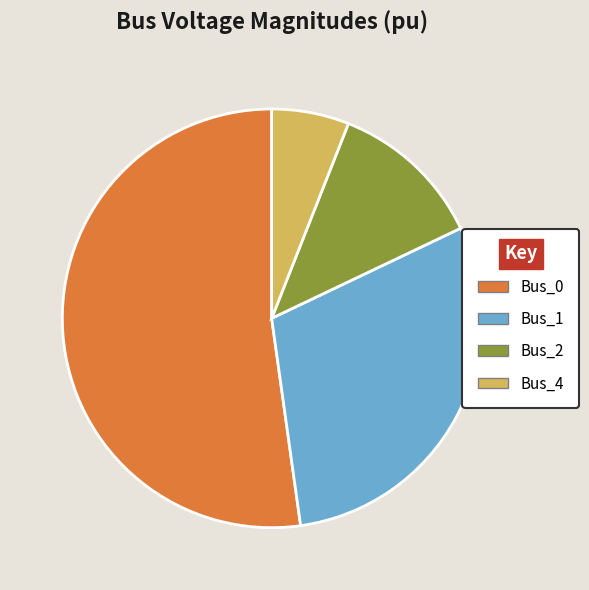

Is it true that Bus_4 is 6% of the pie?

True